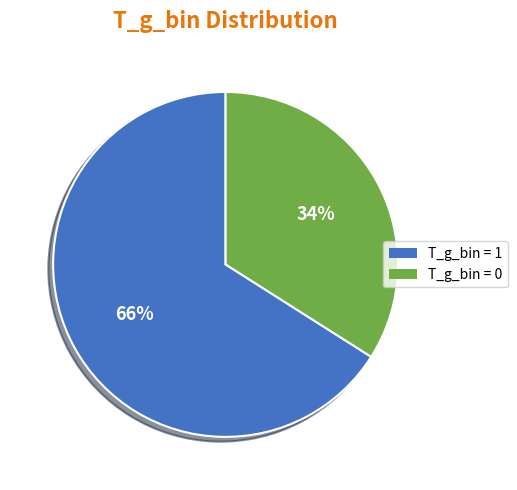

To the nearest percent, what is the average slice percentage?

50%